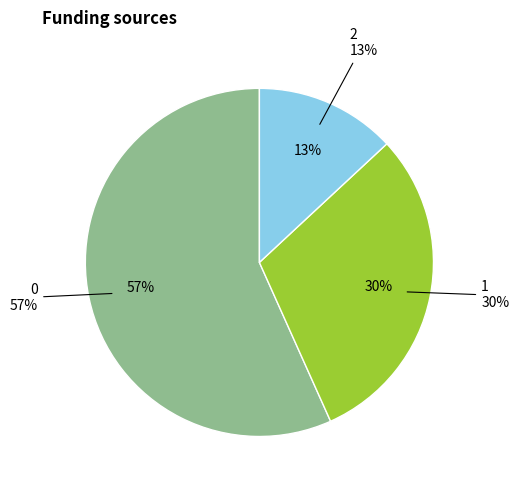

Rank the categories by value from highest to lowest.

0, 1, 2